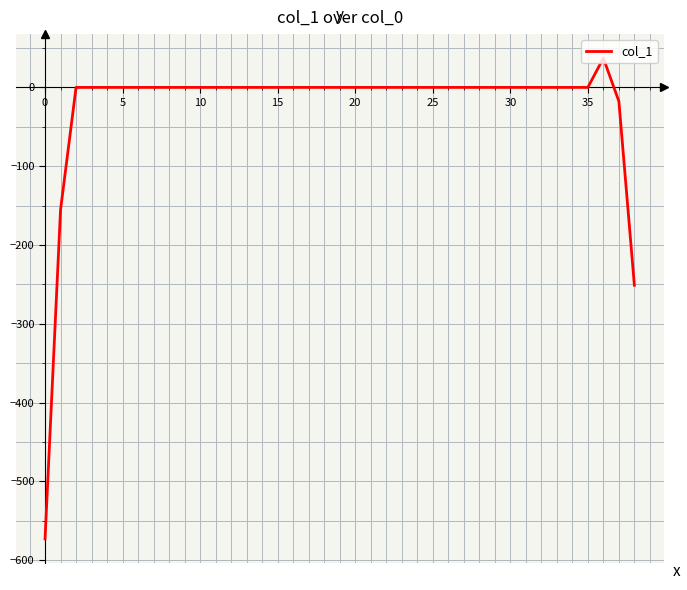

What is the minimum value shown in the chart?

-573.0